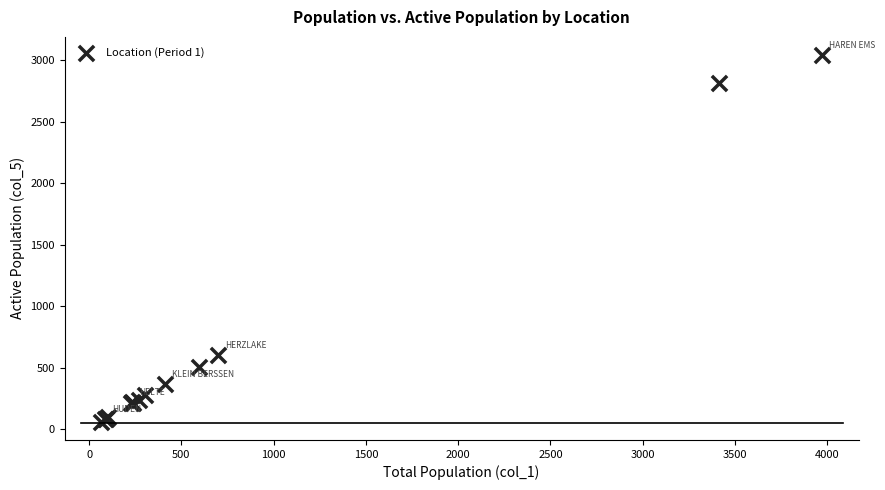

What Y value in the scatter plot is closest to 1551?

603